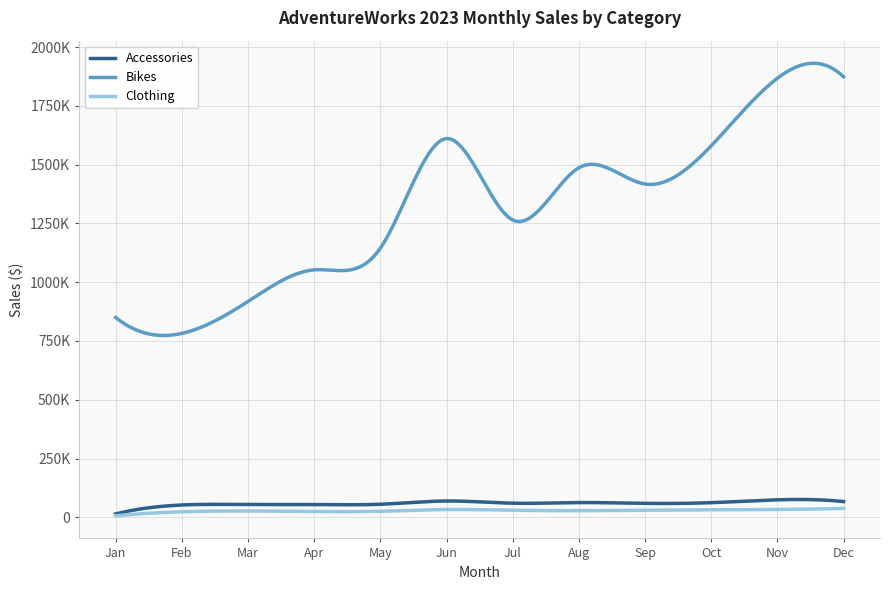

What is the value of the Clothing point at the 6th from the left?

33091